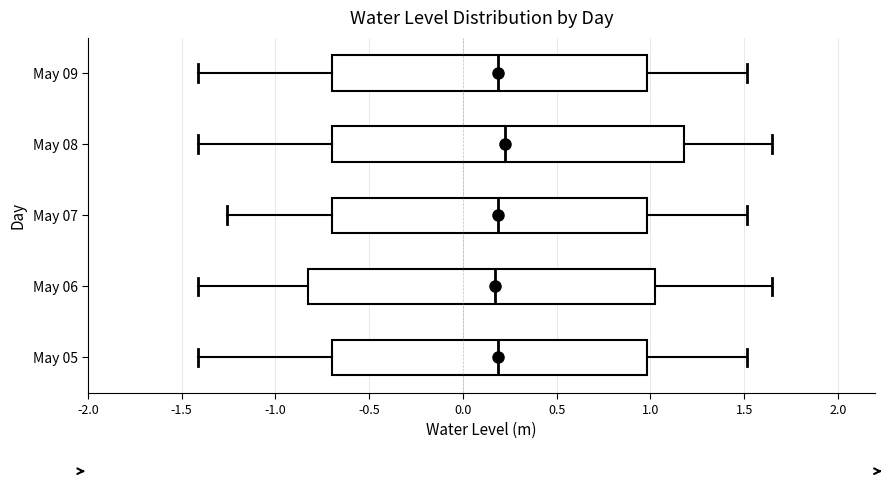

Reading bottom to top, transcribe this box plot: for each box, give where its median line is, the range the box spans, and where its two whiskers end, as read against the x-axis. The values are not printed on the chart, so give them approximately, as read against the axis.

May 05: median 0.20, box -0.70 to 1.00, whiskers -1.40 to 1.50
May 06: median 0.15, box -0.85 to 1.00, whiskers -1.40 to 1.65
May 07: median 0.20, box -0.70 to 1.00, whiskers -1.25 to 1.50
May 08: median 0.25, box -0.70 to 1.20, whiskers -1.40 to 1.65
May 09: median 0.20, box -0.70 to 1.00, whiskers -1.40 to 1.50